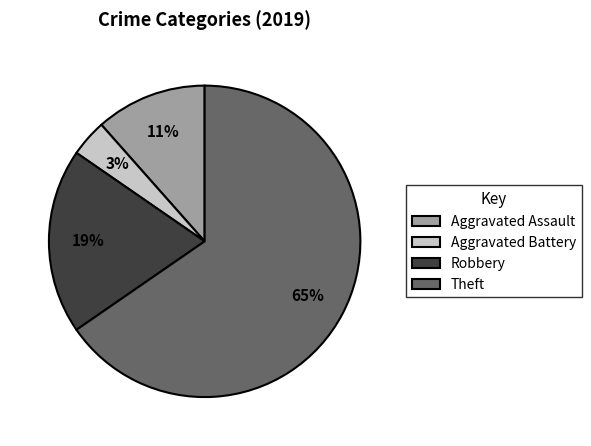

Which category has the biggest portion of the pie?

Theft